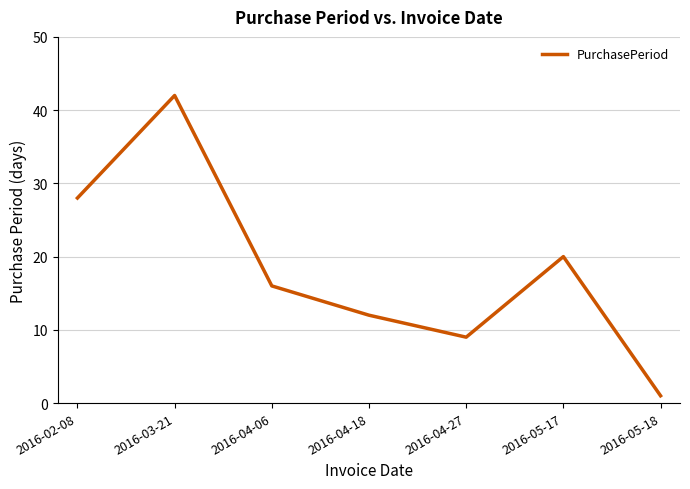

List the labels in order of value, largest first.

2016-03-21, 2016-02-08, 2016-05-17, 2016-04-06, 2016-04-18, 2016-04-27, 2016-05-18